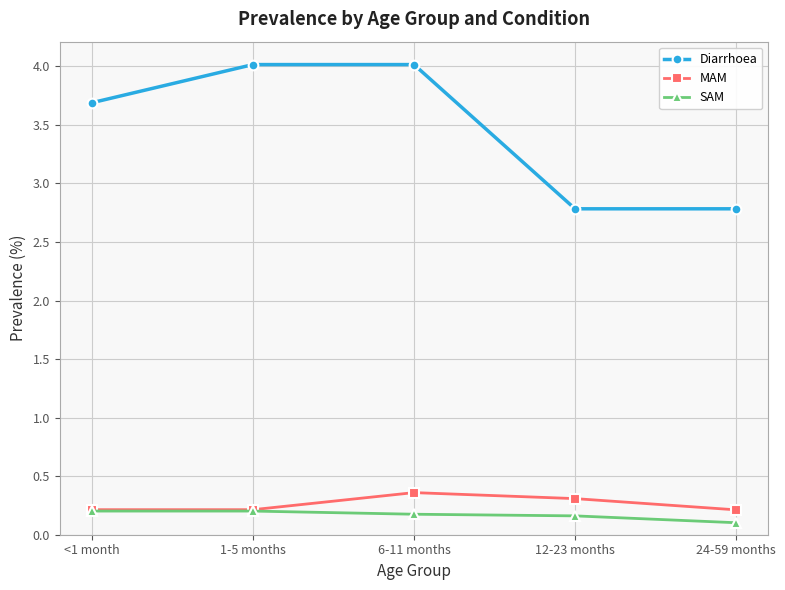

What position from the left is <1 month?

1